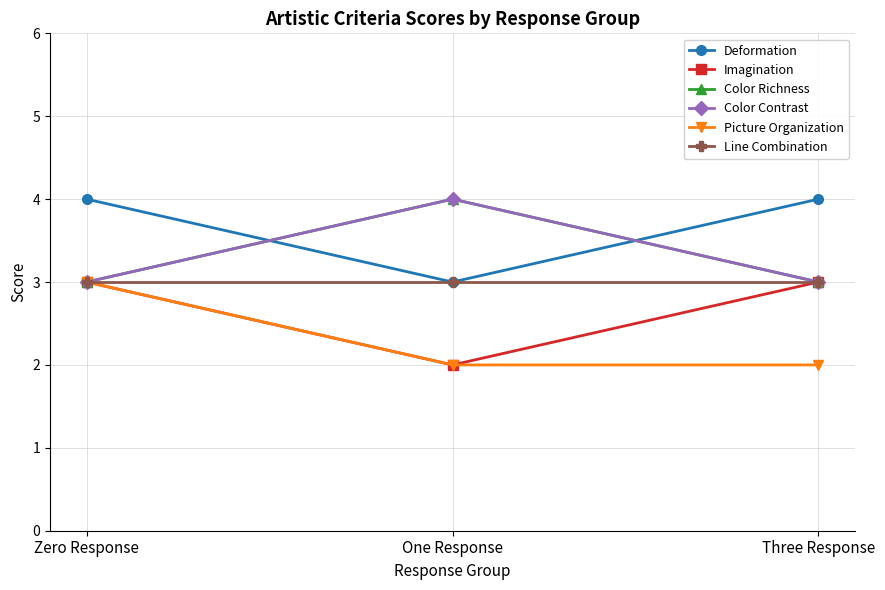

The Color Contrast series shows 3 at Zero Response. True or false?

True